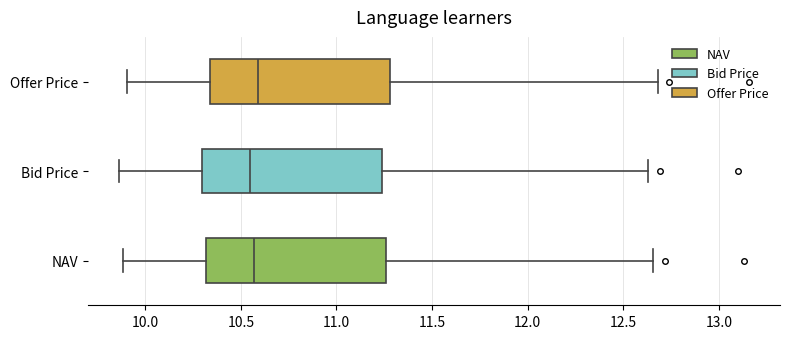

Reading bottom to top, transcribe this box plot: for each box, give where its median line is, the range the box spans, and where its two whiskers end, as read against the x-axis. The values are not printed on the chart, so give them approximately, as read against the axis.

NAV: median 10.55, box 10.30 to 11.25, whiskers 9.90 to 12.65
Bid Price: median 10.55, box 10.30 to 11.25, whiskers 9.85 to 12.65
Offer Price: median 10.60, box 10.35 to 11.30, whiskers 9.90 to 12.70